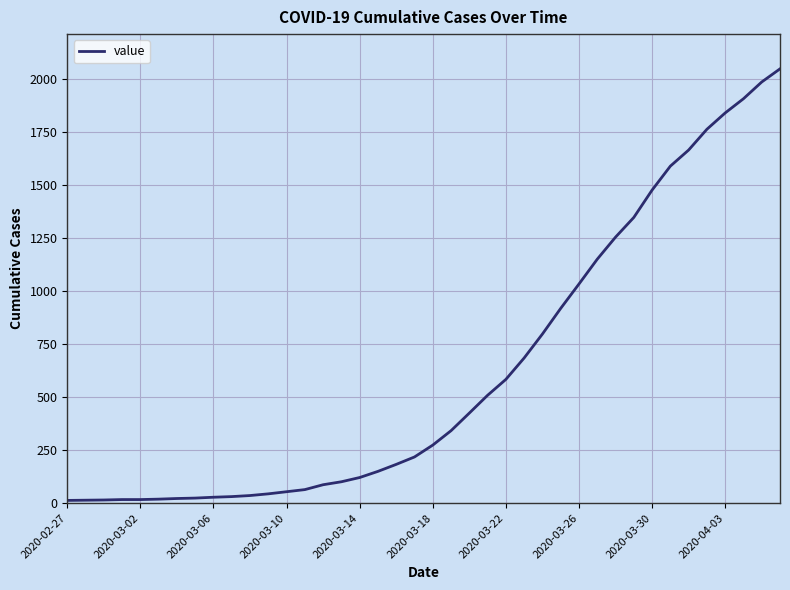

What is the maximum value shown in the chart?

2049